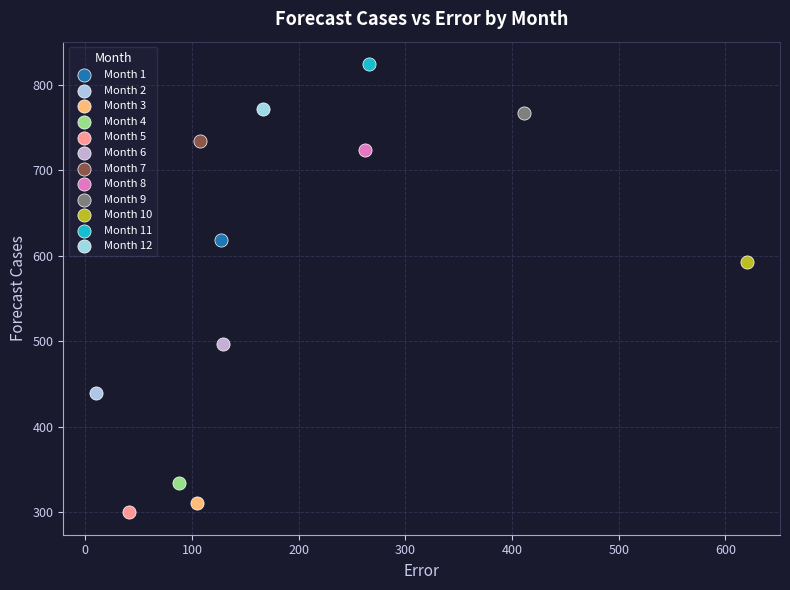

What are all the series names shown in the legend?

Month 1, Month 2, Month 3, Month 4, Month 5, Month 6, Month 7, Month 8, Month 9, Month 10, Month 11, Month 12